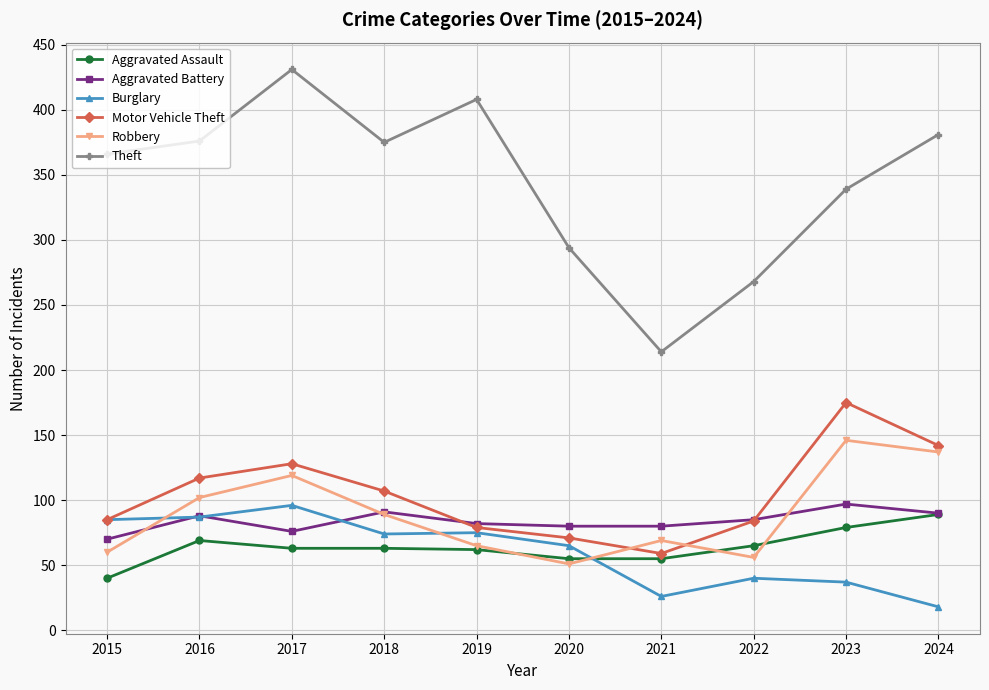

At which category does Robbery reach its first local valley?

2020